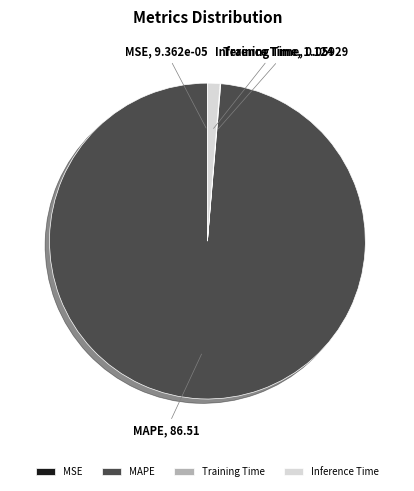

Do Inference Time and MAPE together represent more than half of the pie?

Yes